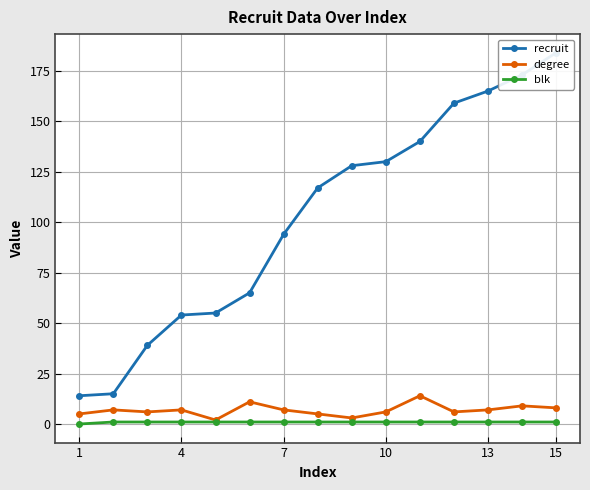

The blk series shows 1 at 15. True or false?

True